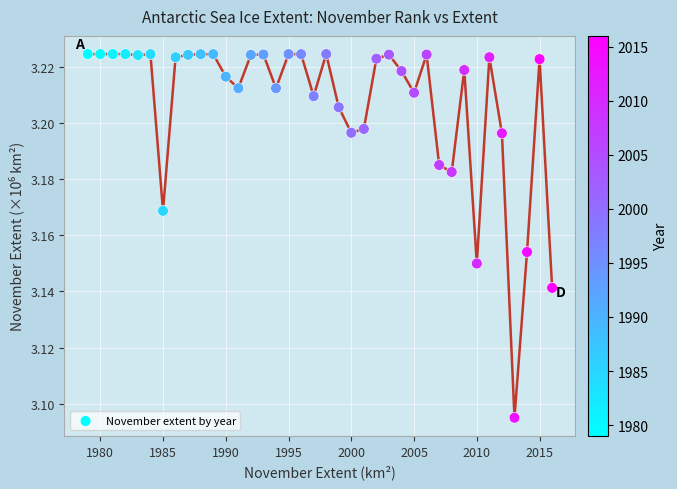

What is the range of X values (max minus min)?

37.0